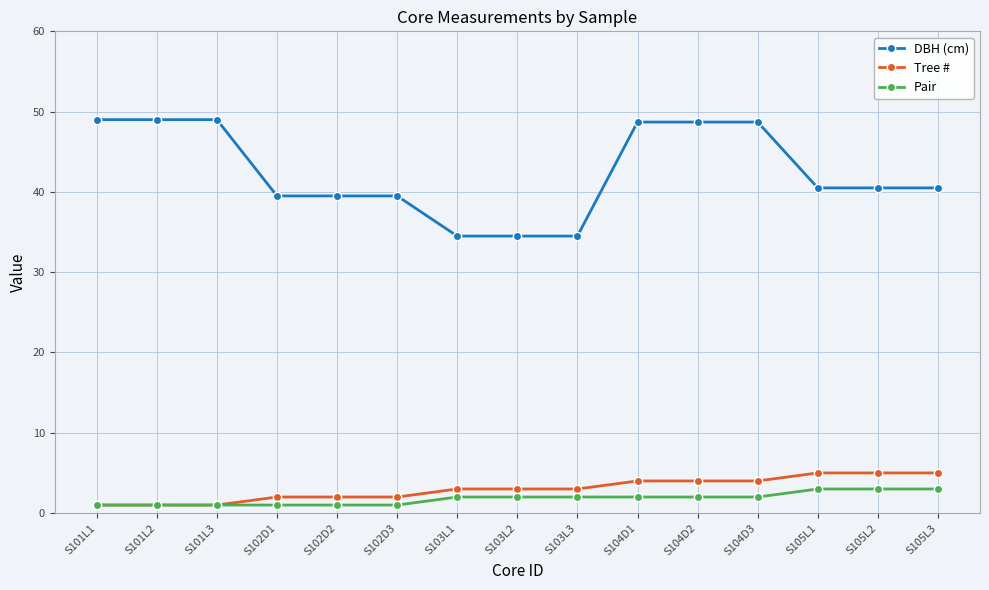

Reading left to right, extract all data points from this chart.

DBH (cm): S101L1=49.0	S101L2=49.0	S101L3=49.0	S102D1=39.5	S102D2=39.5	S102D3=39.5	S103L1=34.5	S103L2=34.5	S103L3=34.5	S104D1=48.7	S104D2=48.7	S104D3=48.7	S105L1=40.5	S105L2=40.5	S105L3=40.5
Tree #: S101L1=1.0	S101L2=1.0	S101L3=1.0	S102D1=2.0	S102D2=2.0	S102D3=2.0	S103L1=3.0	S103L2=3.0	S103L3=3.0	S104D1=4.0	S104D2=4.0	S104D3=4.0	S105L1=5.0	S105L2=5.0	S105L3=5.0
Pair: S101L1=1.0	S101L2=1.0	S101L3=1.0	S102D1=1.0	S102D2=1.0	S102D3=1.0	S103L1=2.0	S103L2=2.0	S103L3=2.0	S104D1=2.0	S104D2=2.0	S104D3=2.0	S105L1=3.0	S105L2=3.0	S105L3=3.0